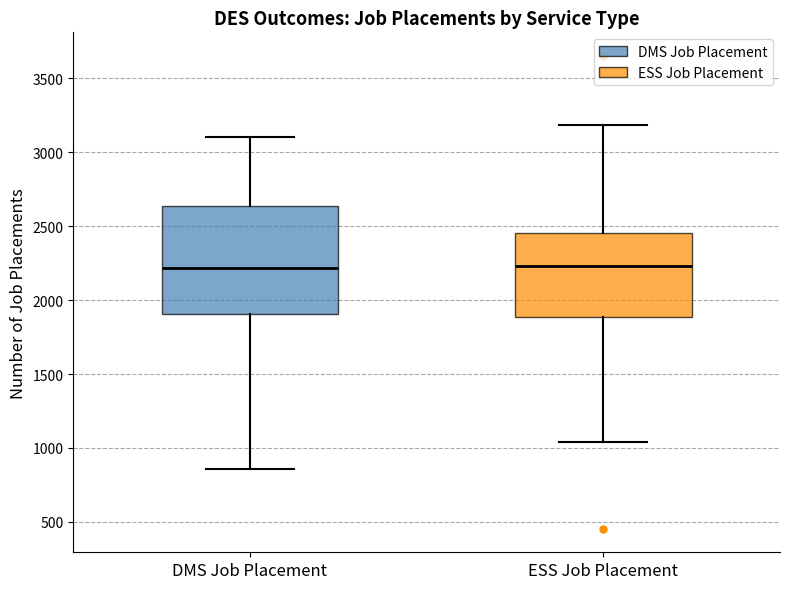

Reading left to right, read every box against the y-axis: the position of its median line, the range the box covers, and the ends of its whiskers. The values are not printed on the chart, so give them approximately, as read against the axis.

DMS Job Placement: median 2200, box 1900 to 2650, whiskers 850 to 3100
ESS Job Placement: median 2250, box 1900 to 2450, whiskers 1050 to 3200